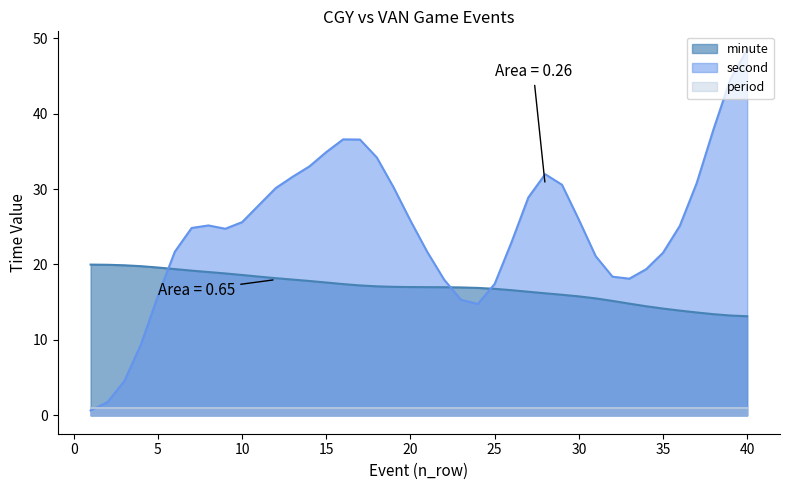

Is it true that second equals 25.6 at 10?

True